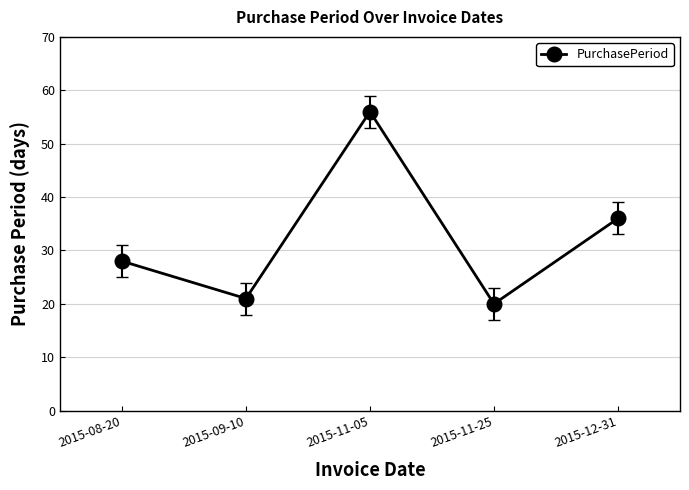

Reading right to left, extract all data points from this chart.

2015-12-31=36	2015-11-25=20	2015-11-05=56	2015-09-10=21	2015-08-20=28